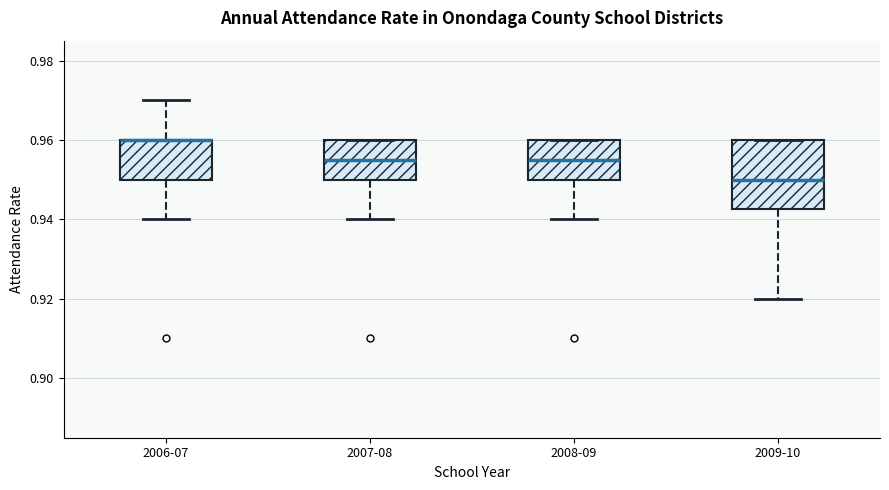

Reading left to right, read every box against the y-axis: the position of its median line, the range the box covers, and the ends of its whiskers. The values are not printed on the chart, so give them approximately, as read against the axis.

2006-07: median 0.960 (drawn on the box's upper edge), box 0.950 to 0.960, whiskers 0.940 to 0.970
2007-08: median 0.956, box 0.950 to 0.960, whiskers 0.940 to 0.960
2008-09: median 0.956, box 0.950 to 0.960, whiskers 0.940 to 0.960
2009-10: median 0.950, box 0.942 to 0.960, whiskers 0.920 to 0.960